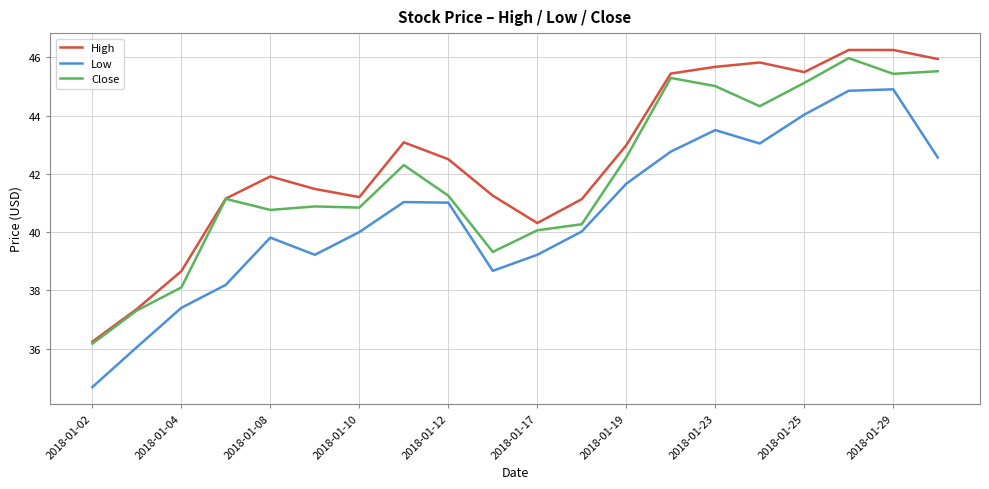

Which series has the largest range (max minus min)?

Low